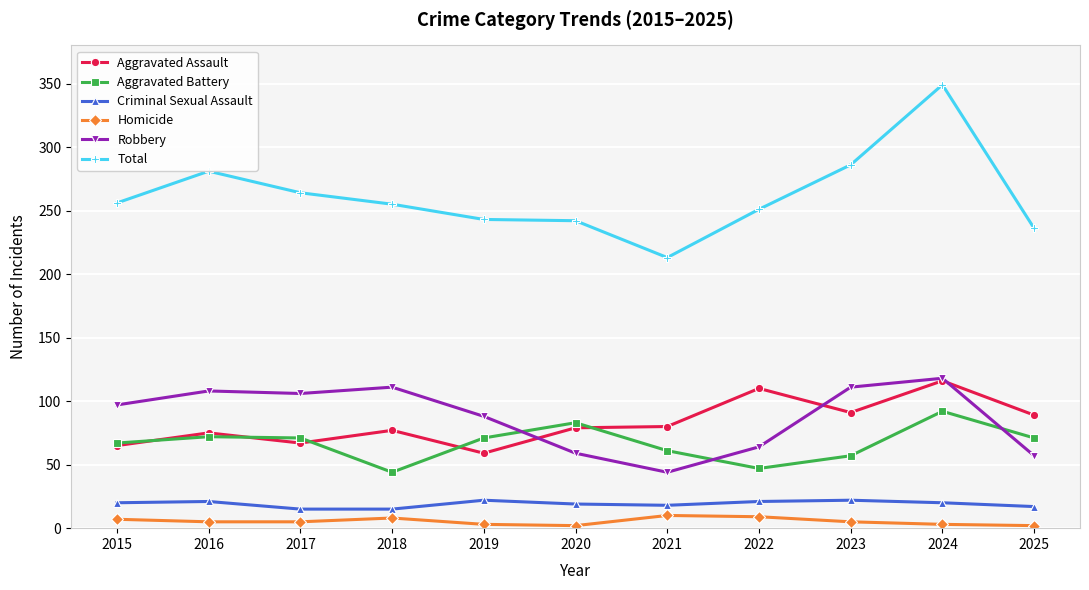

True or false: Aggravated Battery has more than 0 points higher than both neighbors.

True